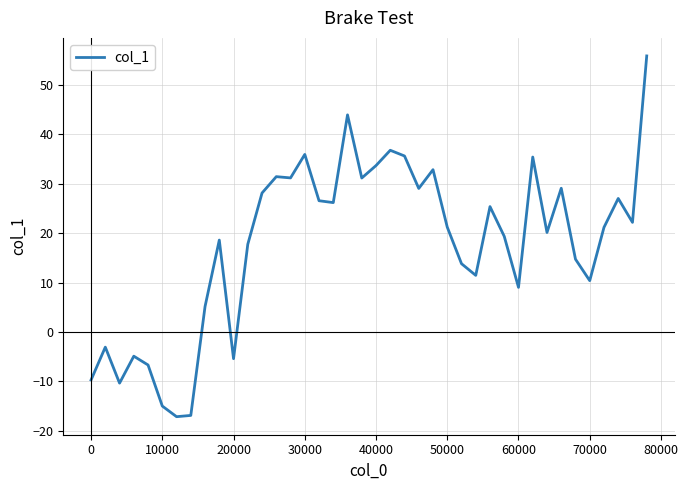

What is the smallest value displayed?

-17.2